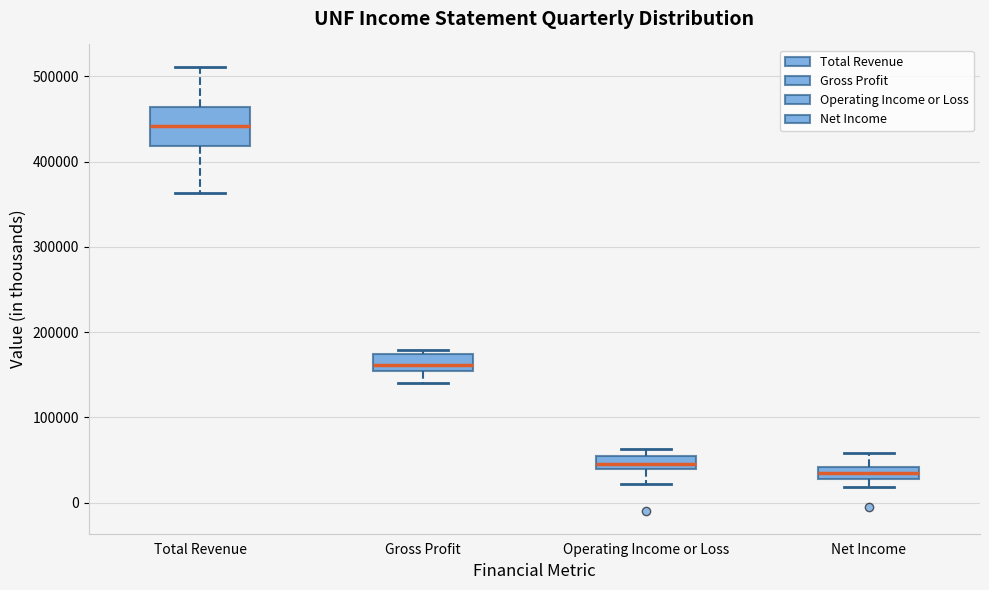

Comparing the boxes themselves (not the whiskers), which one is the tallest?

Total Revenue